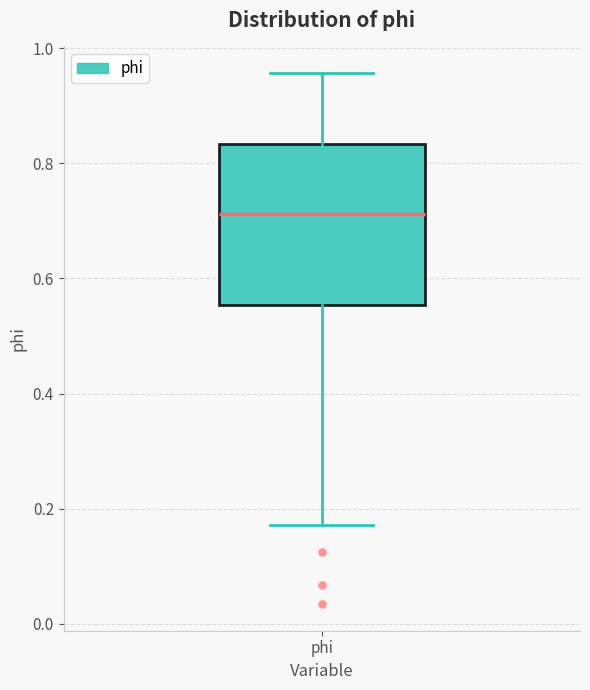

Transcribe this box plot: give where the median line is, the range the box spans, and where the two whiskers end, as read against the y-axis. The values are not printed on the chart, so give them approximately, as read against the axis.

median 0.72, box 0.56 to 0.84, whiskers 0.18 to 0.96